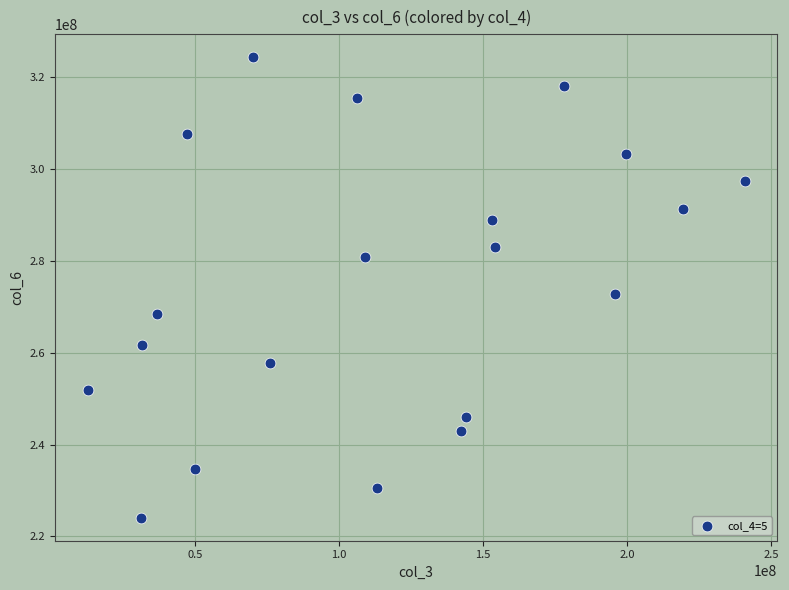

What is the range of Y values (max minus min)?

100316959